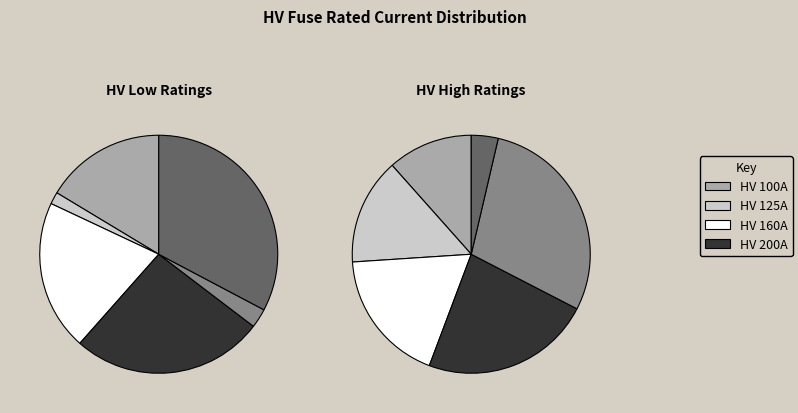

Which slice is the largest?

HV 200A